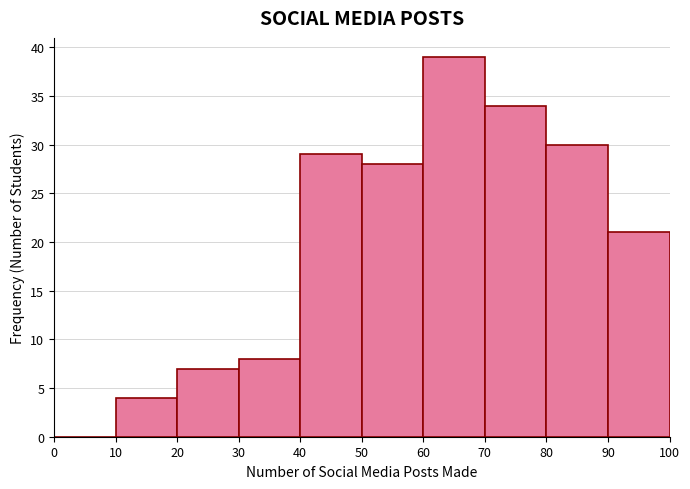

Reading left to right, list every bar in this chart as the range it spans on the x-axis followed by its height. The values are not printed on the chart, so give them approximately, as read against the axis.

0 to 10: 0
10 to 20: 4
20 to 30: 7
30 to 40: 8
40 to 50: 29
50 to 60: 28
60 to 70: 39
70 to 80: 34
80 to 90: 30
90 to 100: 21